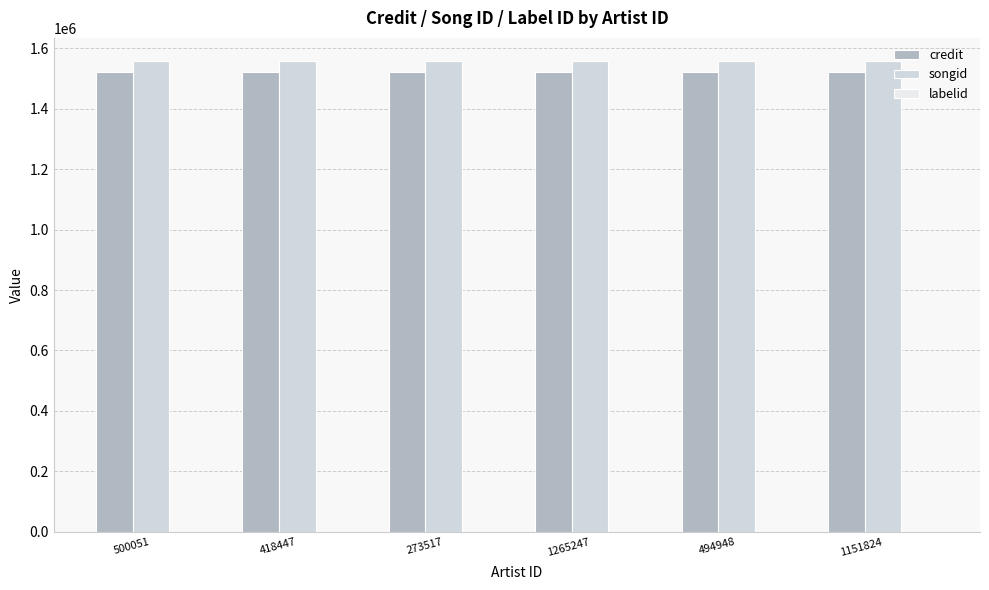

Are the bars grouped side by side (vs. stacked)?

Yes